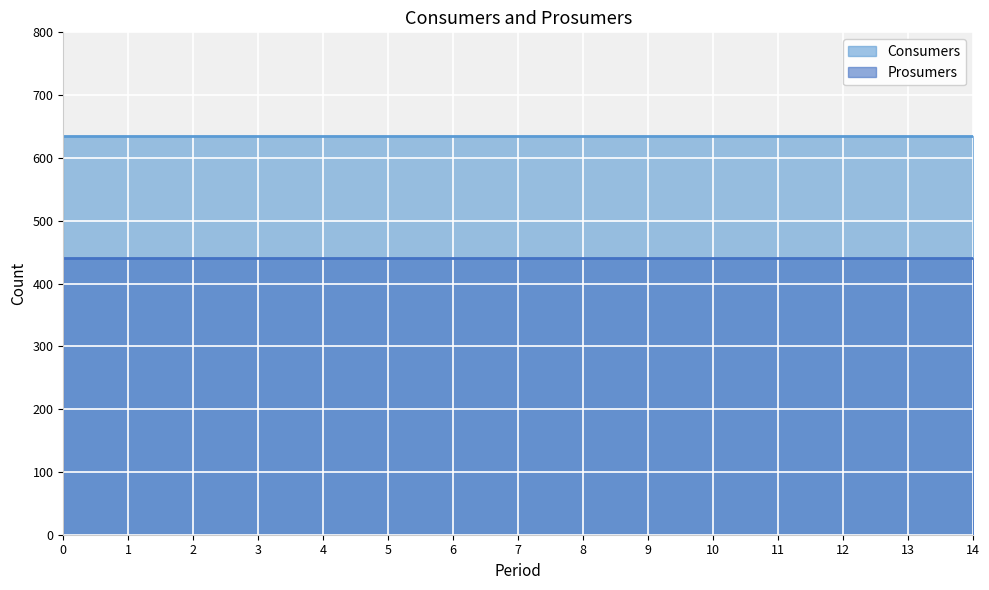

Which has a higher value, 14 or 10?

14